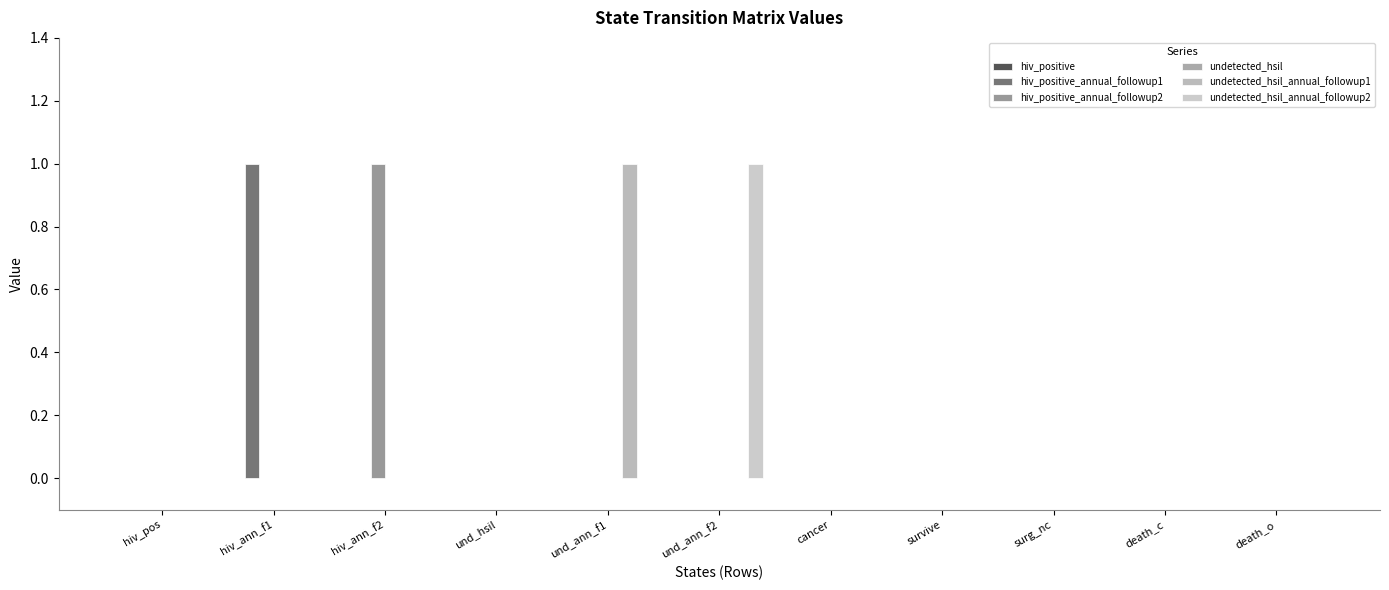

At which category is the sum across all series the highest?

hiv_ann_f1